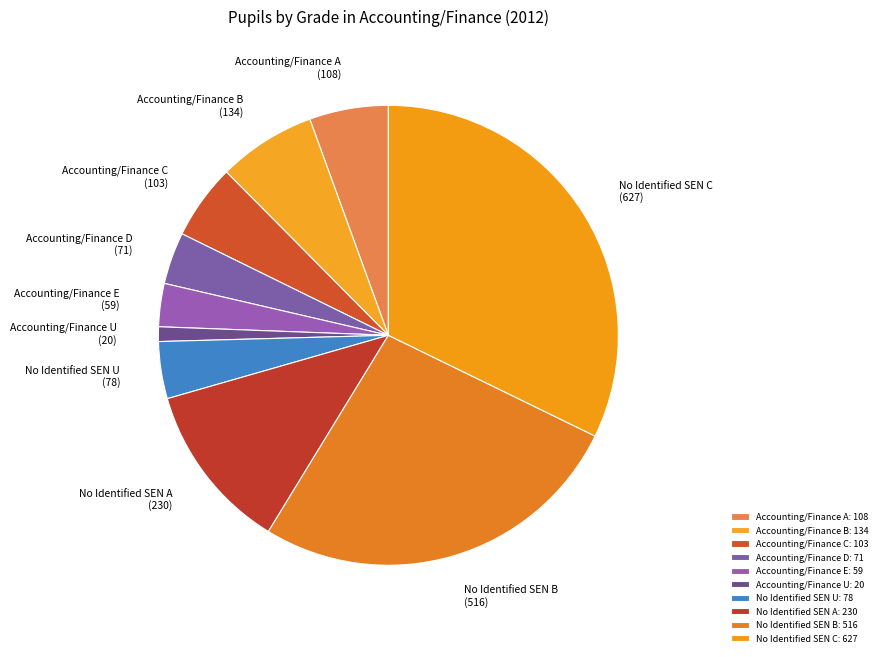

Which slice is the smallest?

Accounting/Finance U